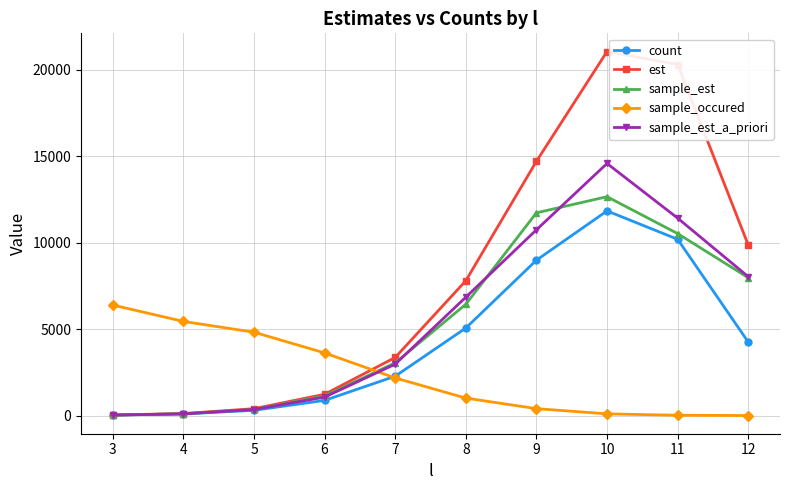

What is the total value across all series at 3?

6520.5